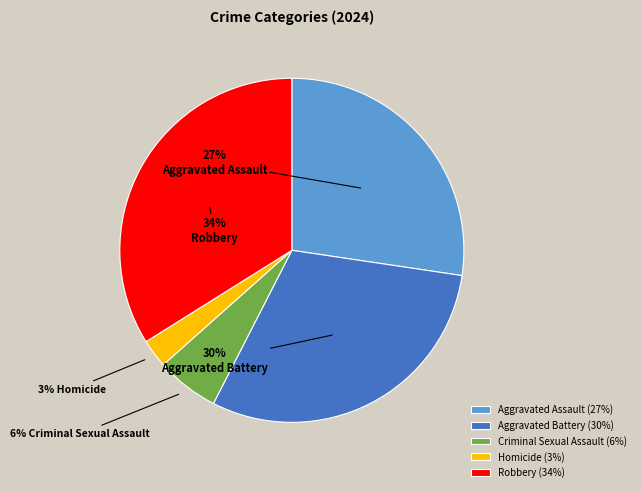

Is it true that Homicide is 14% of the pie?

False